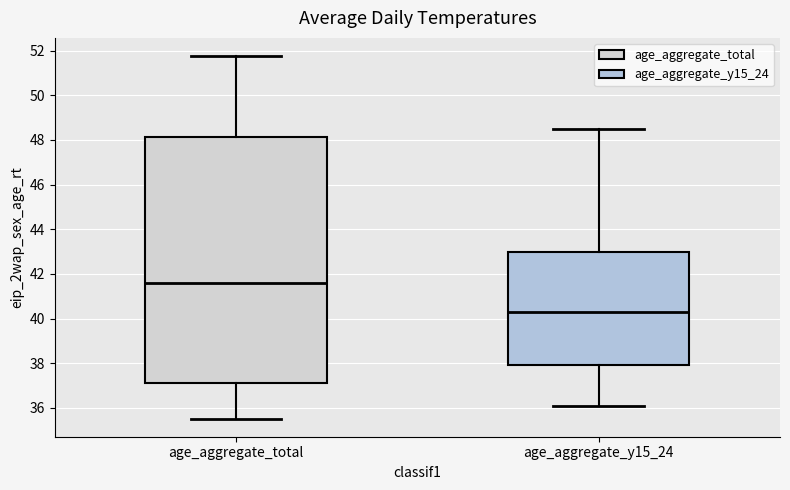

Reading left to right, transcribe this box plot: for each box, give where its median line is, the range the box spans, and where its two whiskers end, as read against the y-axis. The values are not printed on the chart, so give them approximately, as read against the axis.

age_aggregate_total: median 41.6, box 37.2 to 48.2, whiskers 35.6 to 51.8
age_aggregate_y15_24: median 40.4, box 38.0 to 43.0, whiskers 36.2 to 48.6